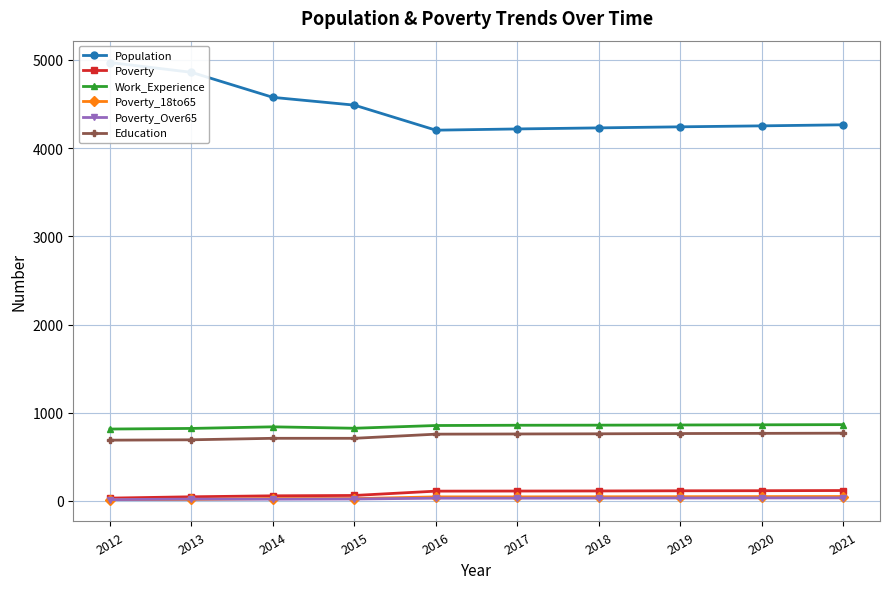

What is the approximate value of Education at 2020, to the nearest 10?

770